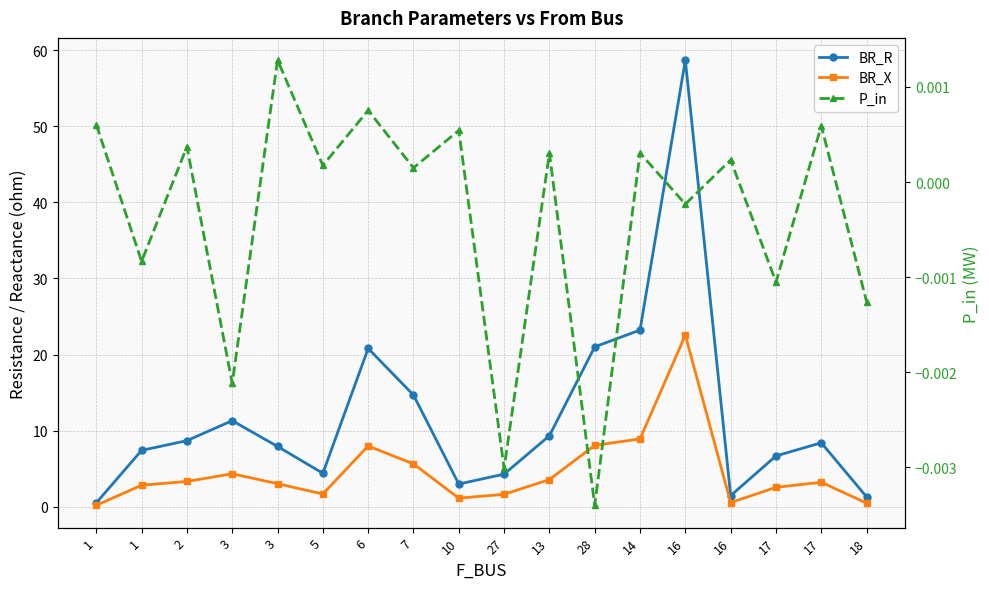

True or false: BR_R and BR_X intersect in this chart.

False